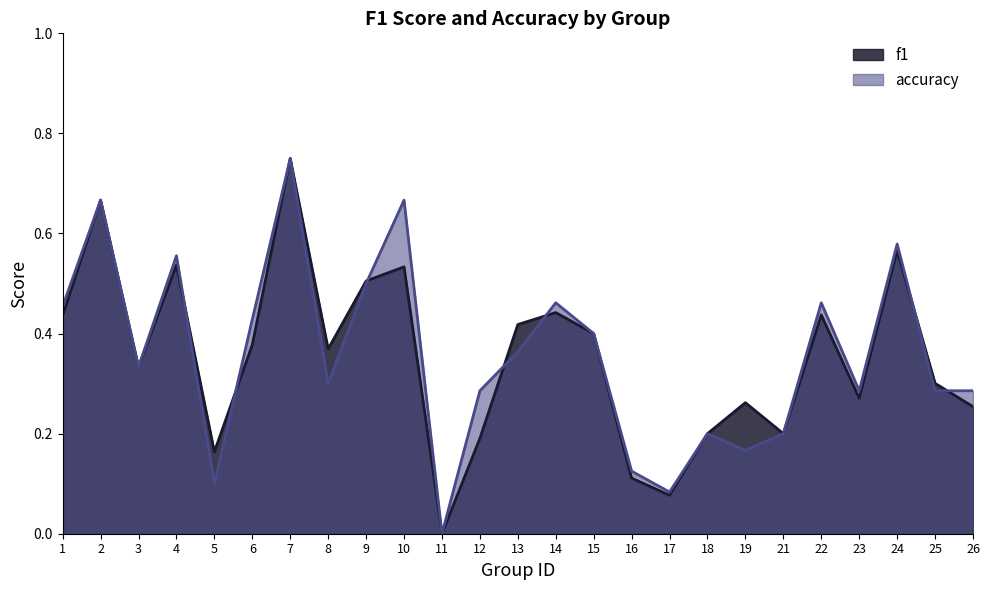

Where do f1 and accuracy first cross each other?

4 and 5